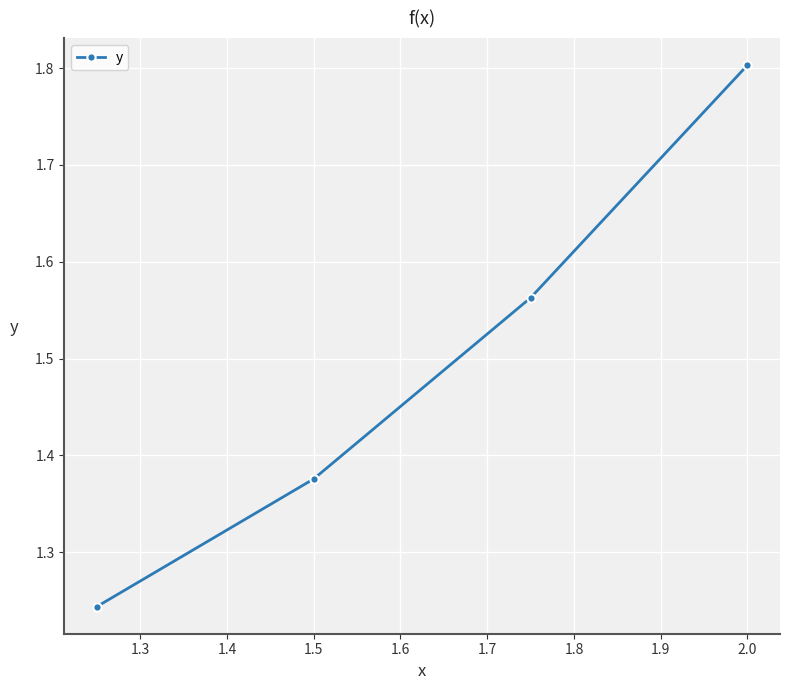

What is the value of the 4th point from the left?

1.8